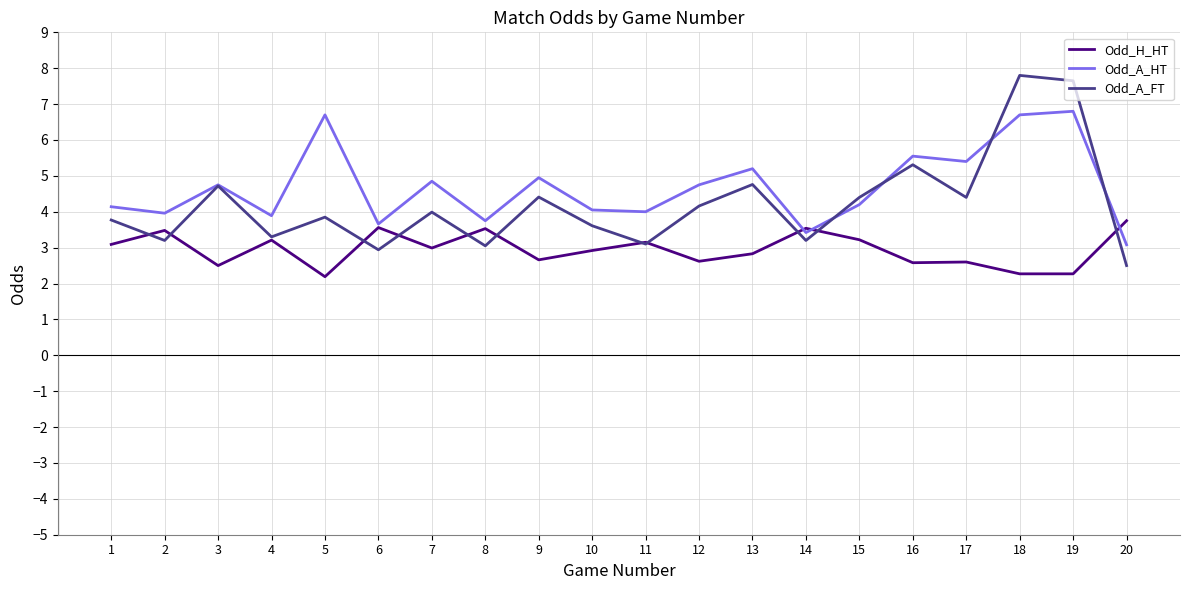

List the series in order of their overall mean, lowest first.

Odd_H_HT, Odd_A_FT, Odd_A_HT